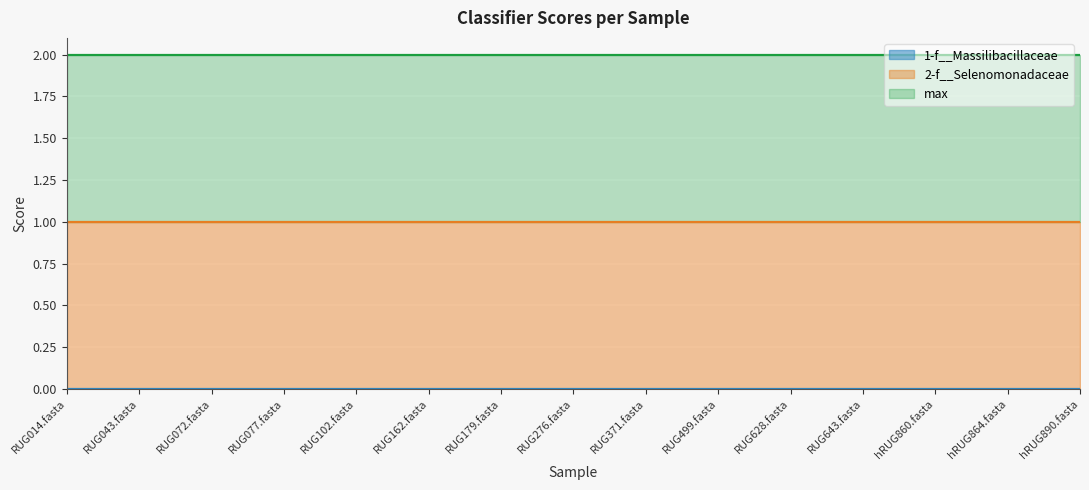

How many lines are shown in the chart?

3